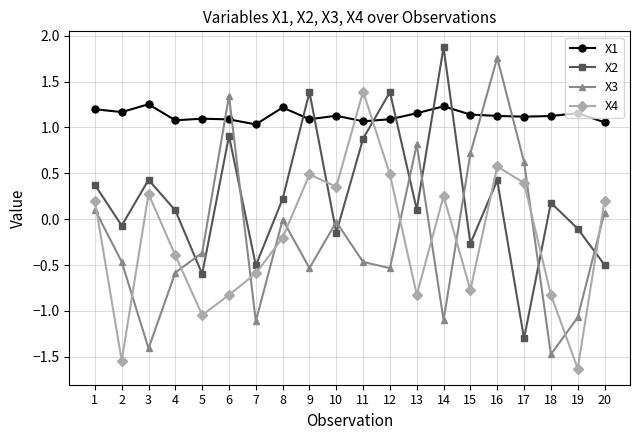

Which category has the lowest value across all series?

19